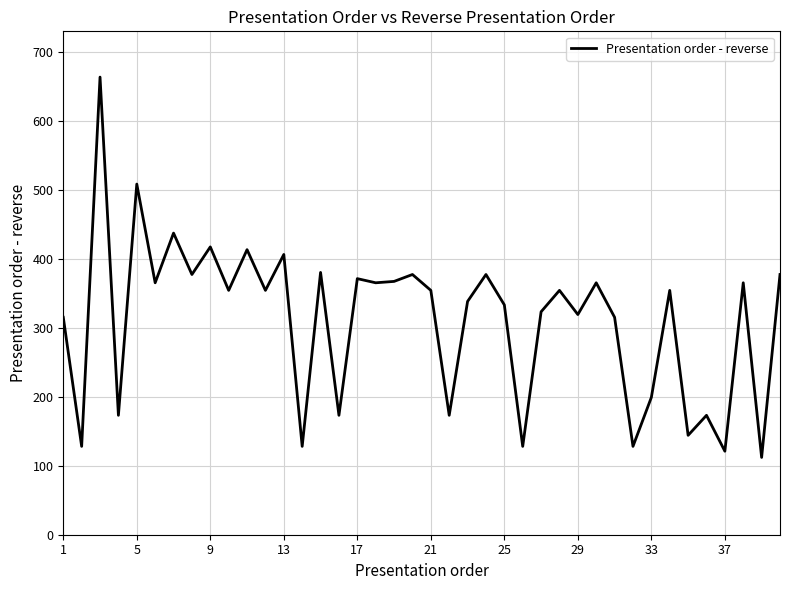

What is the difference between the maximum and minimum values?

551